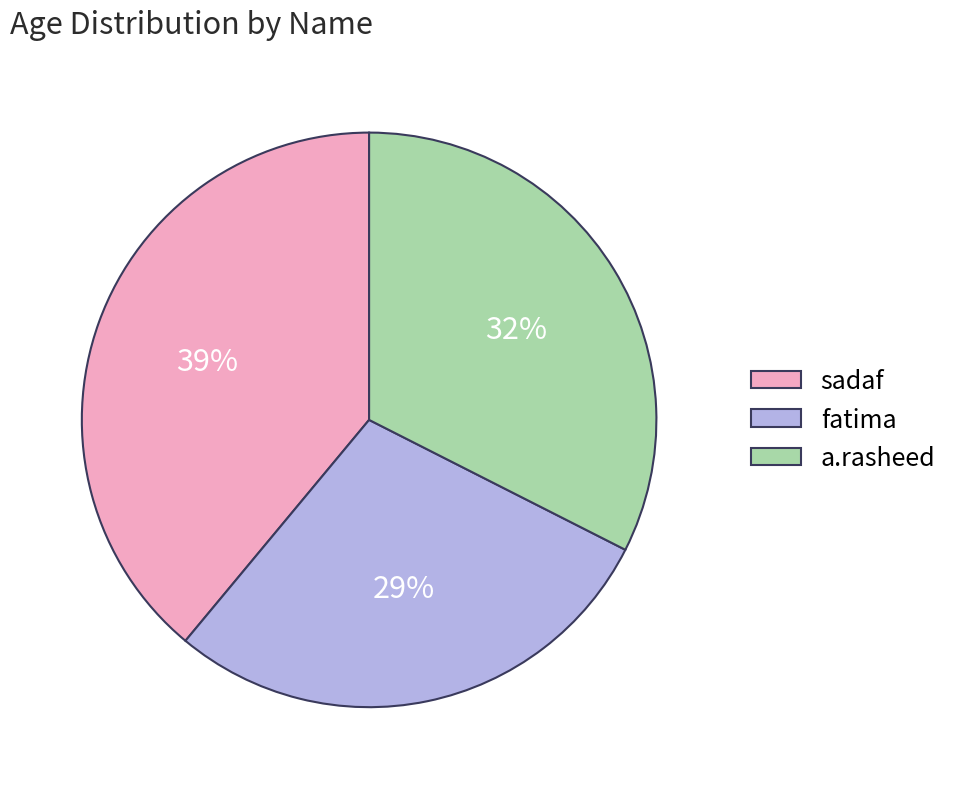

Is the sum of a.rasheed and fatima greater than half?

Yes